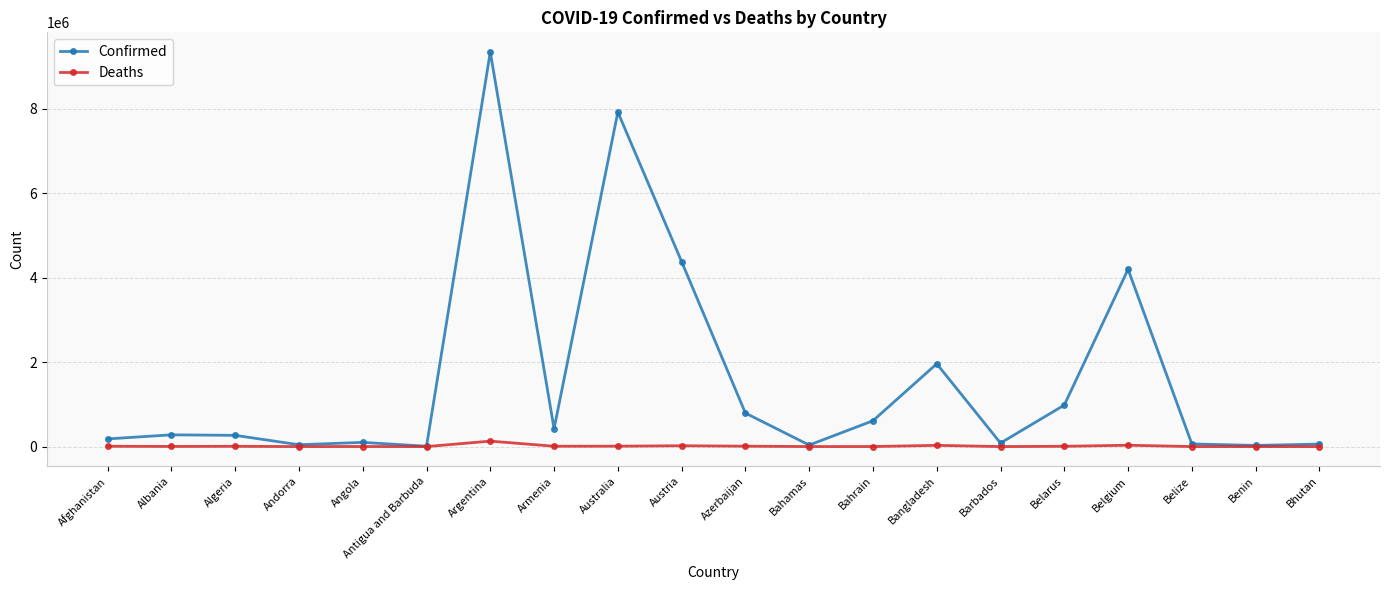

What is the maximum value shown in the chart?

9341492